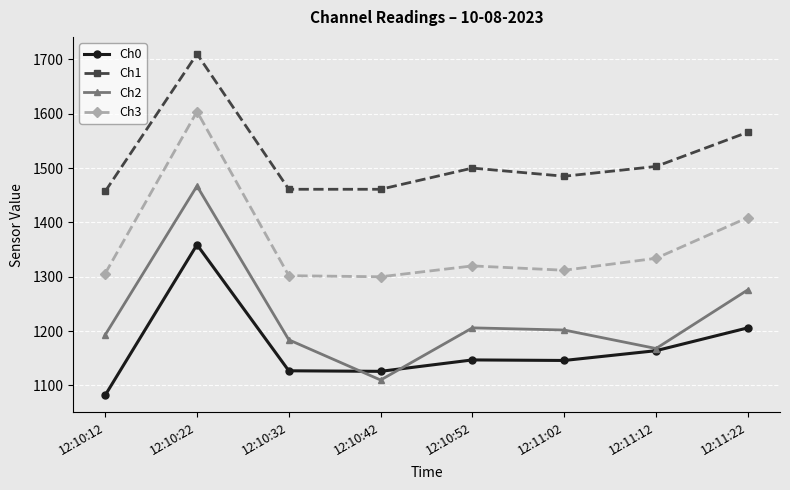

At which category does Ch2 reach its first local peak?

12:10:22